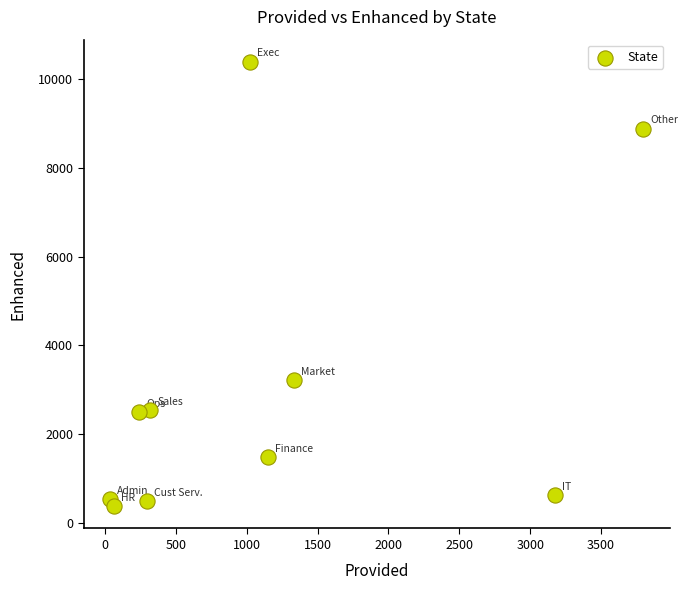

What is the average X value?

1143